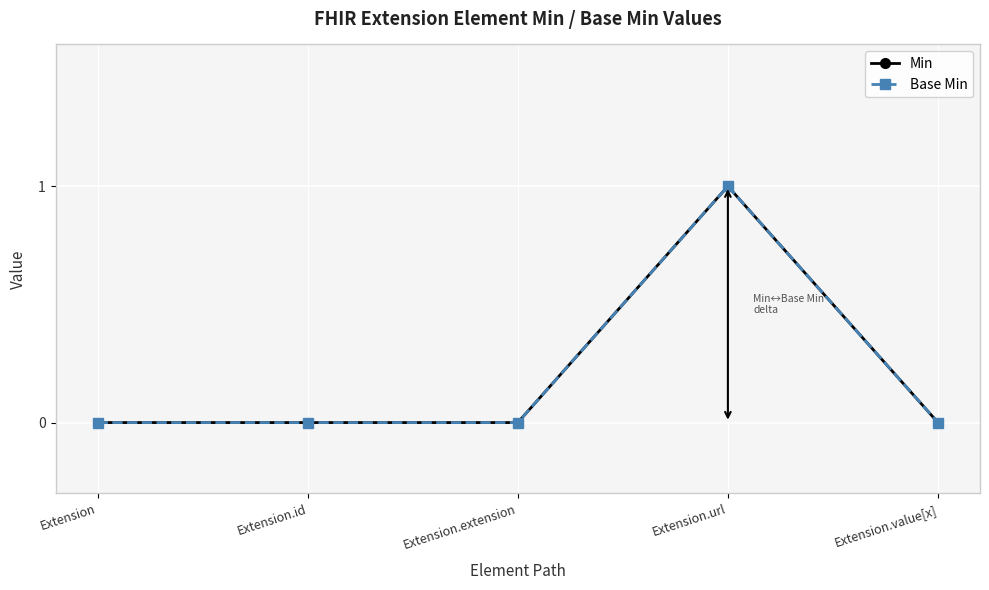

Does the chart have visible grid lines?

Yes